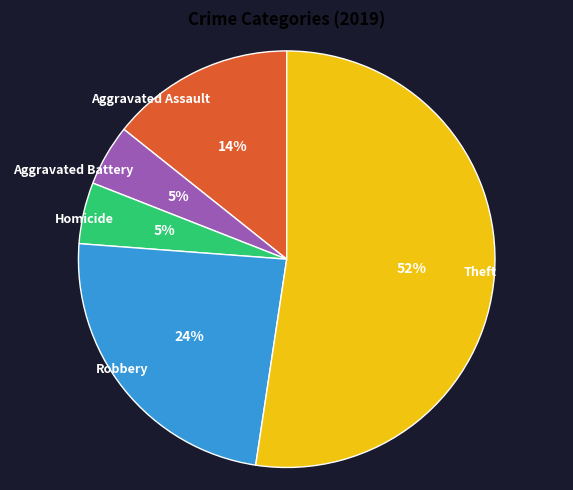

Which has a higher value, Aggravated Battery or Theft?

Theft